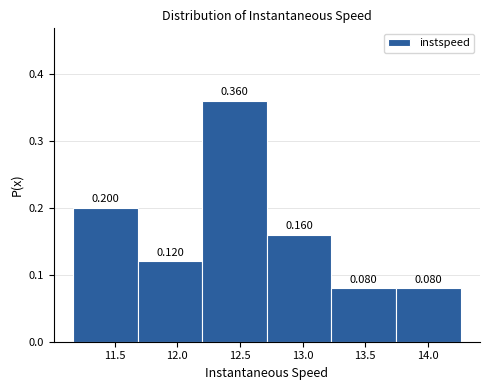

Which range on the x-axis has the tallest bar?

12.20 to 12.70